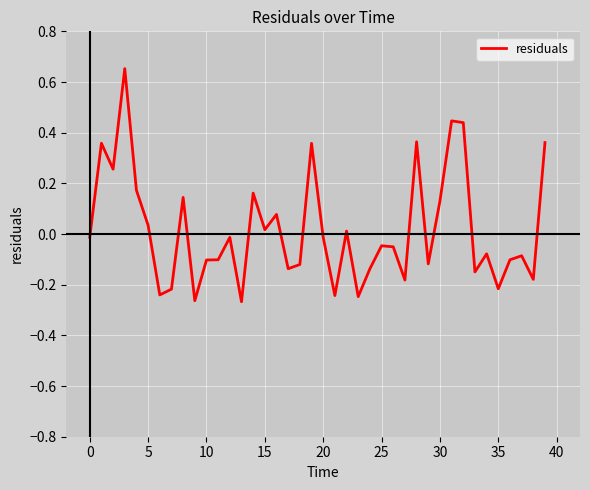

What is the difference between the maximum and minimum values?

0.9